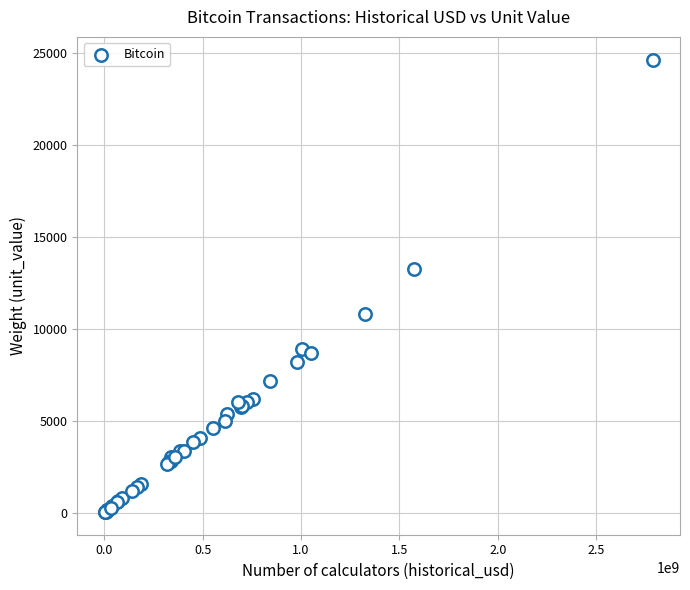

What Y value in the scatter plot is closest to 12348?

13250.0